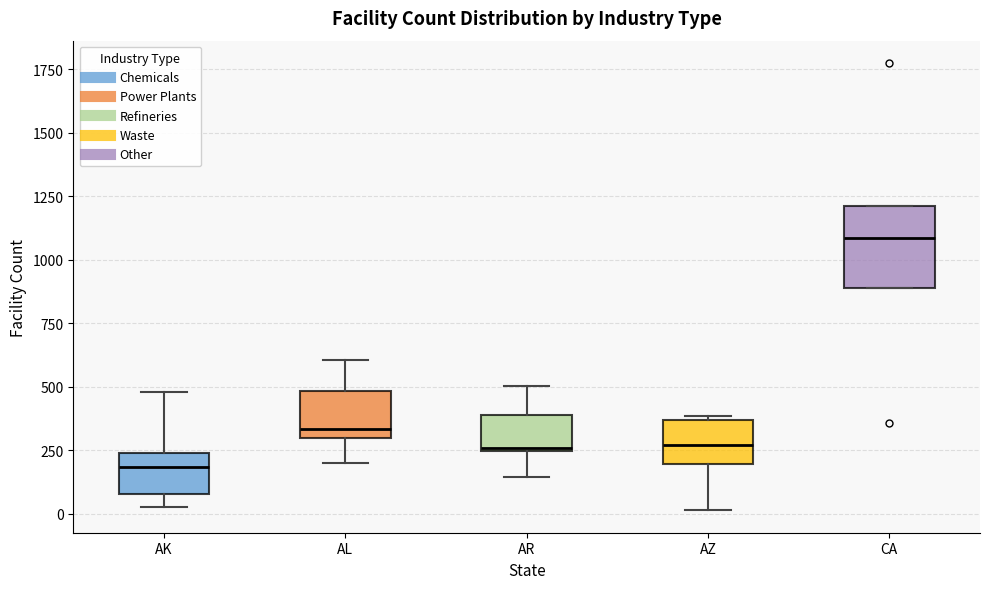

Where does the median line of the box for AZ sit on the y-axis? The values are not printed on the chart, so give them approximately, as read against the axis.

250